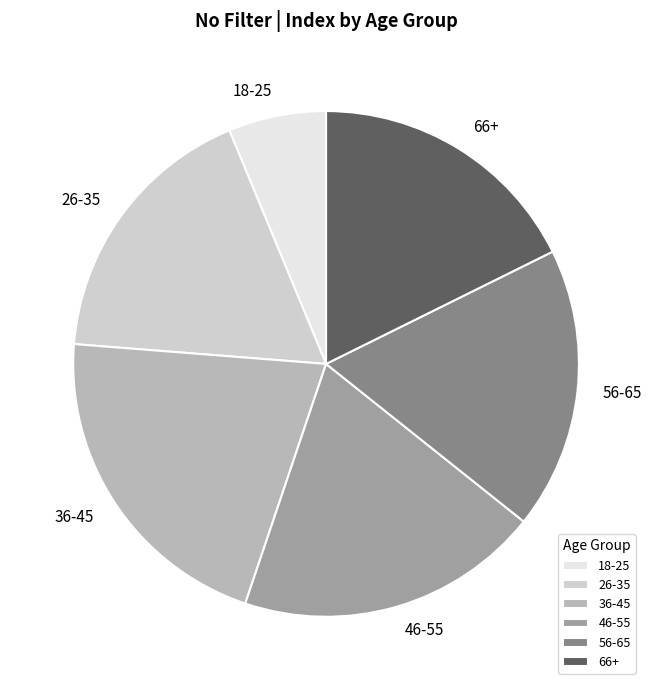

Is it true that 46-55 is 7% of the pie?

False